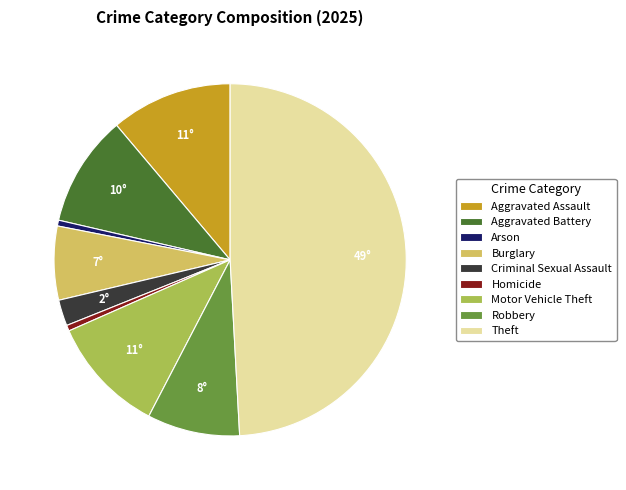

Is Motor Vehicle Theft the majority of the pie?

No